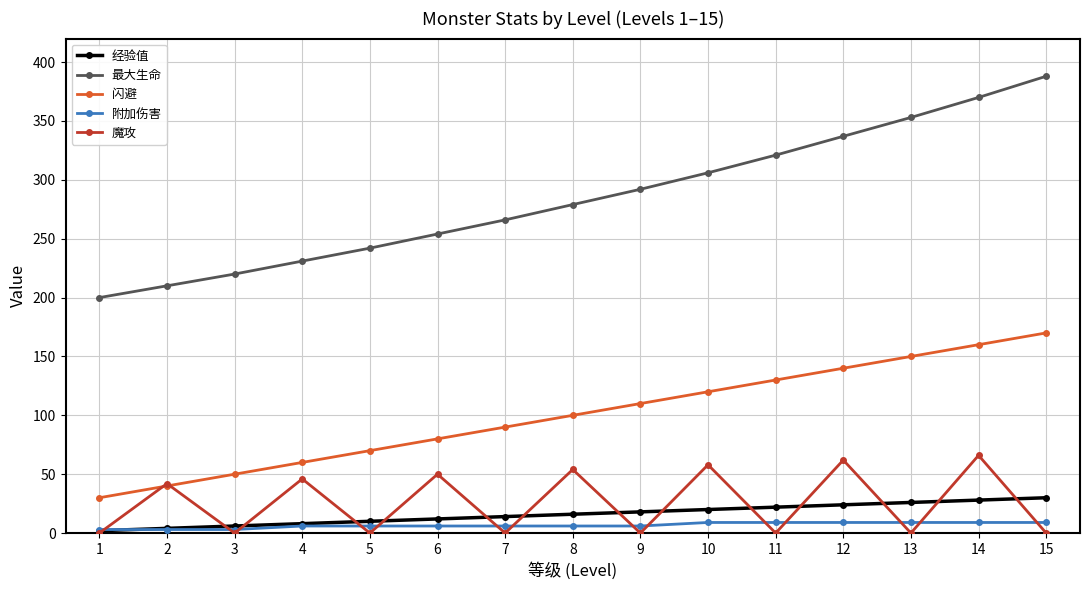

How many lines are shown in the chart?

5